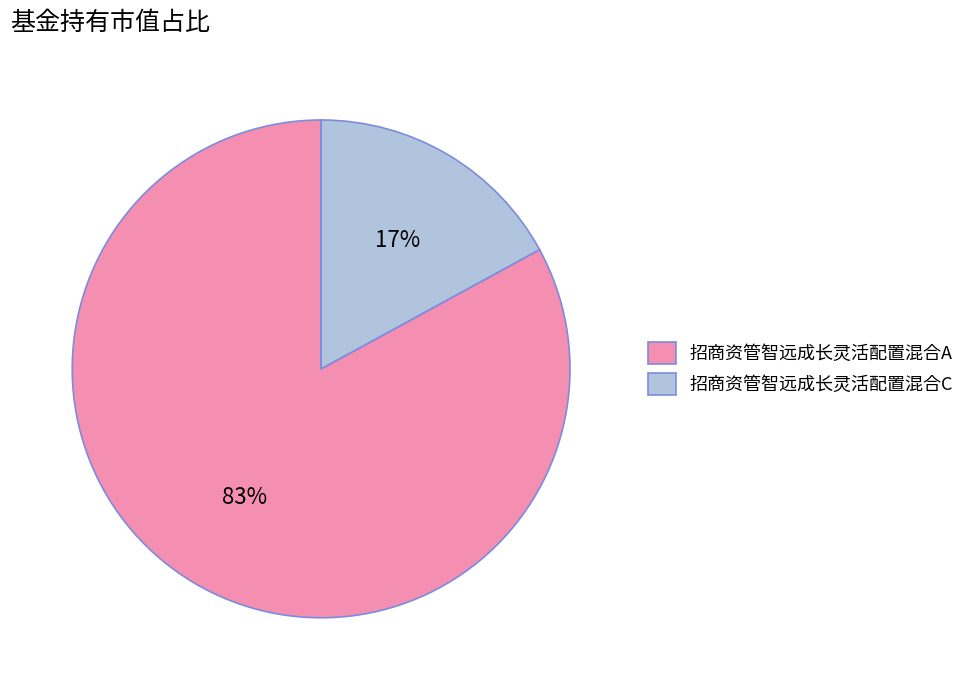

Count the number of slices in the pie.

2